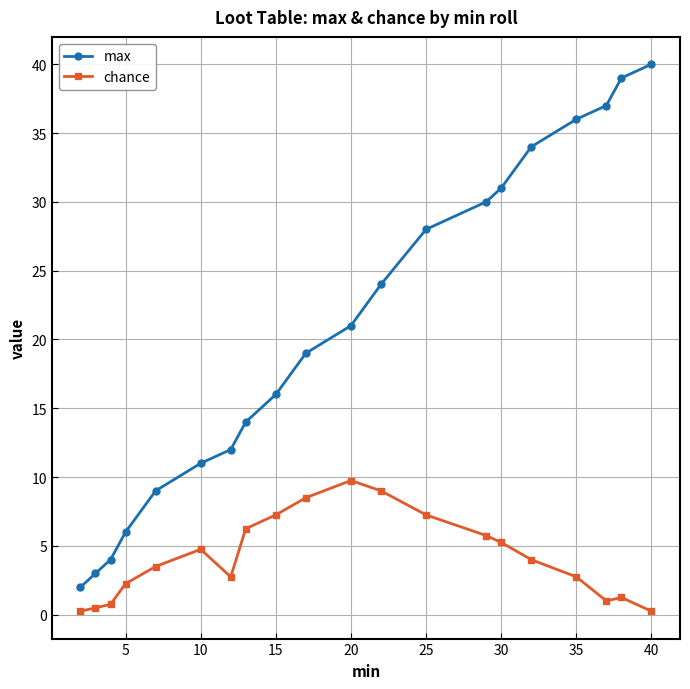

What is the sum of all chance values?

83.0